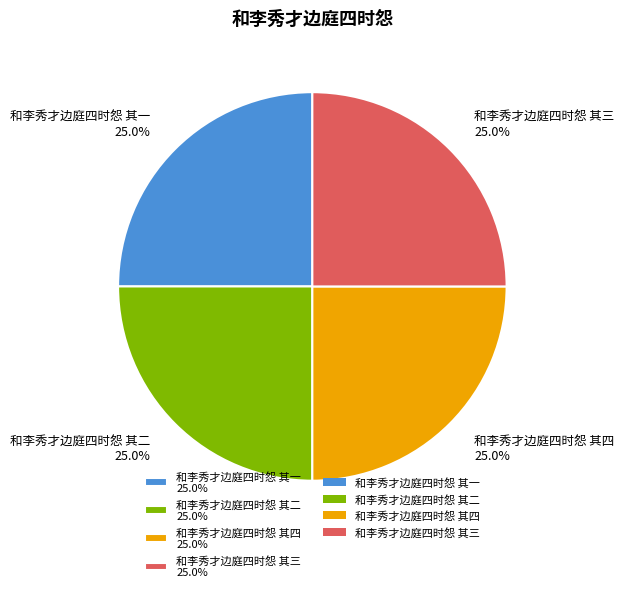

Is there a majority slice in this chart?

No